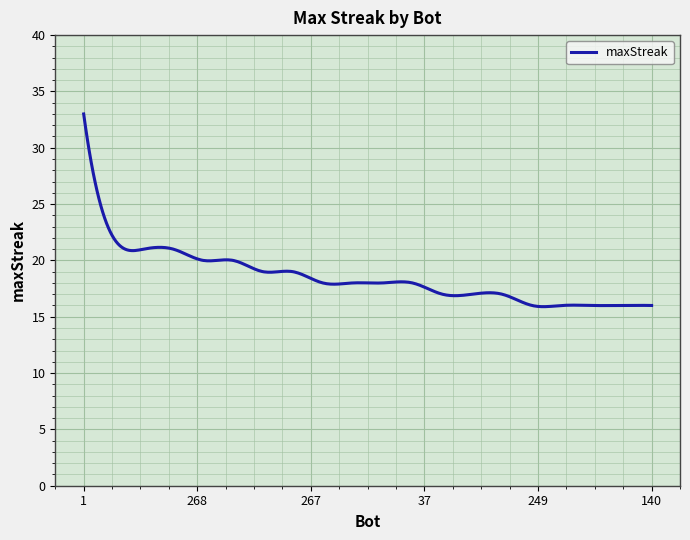

Does the chart display data point markers on the line(s)?

No